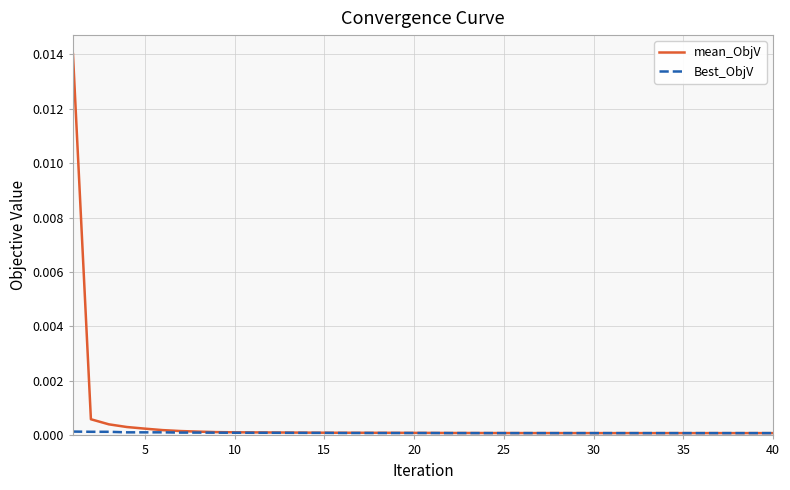

Which series has the widest spread of values?

mean_ObjV